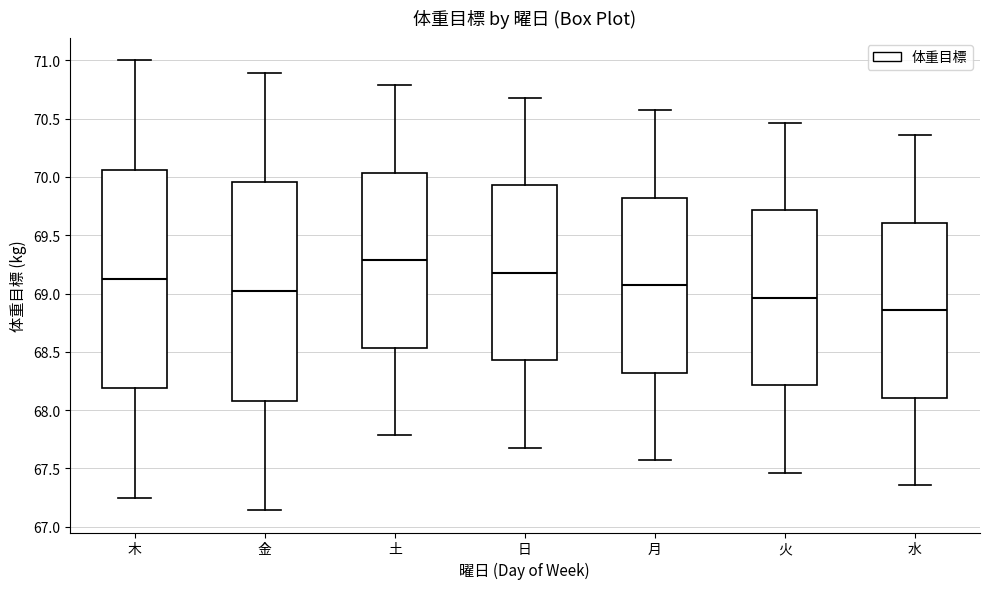

Reading left to right, read every box against the y-axis: the position of its median line, the range the box covers, and the ends of its whiskers. The values are not printed on the chart, so give them approximately, as read against the axis.

木: median 69.15, box 68.20 to 70.05, whiskers 67.25 to 71.00
金: median 69.00, box 68.10 to 69.95, whiskers 67.15 to 70.90
土: median 69.30, box 68.55 to 70.05, whiskers 67.80 to 70.80
日: median 69.20, box 68.45 to 69.95, whiskers 67.70 to 70.70
月: median 69.05, box 68.30 to 69.80, whiskers 67.55 to 70.55
火: median 68.95, box 68.20 to 69.70, whiskers 67.45 to 70.45
水: median 68.85, box 68.10 to 69.60, whiskers 67.35 to 70.35